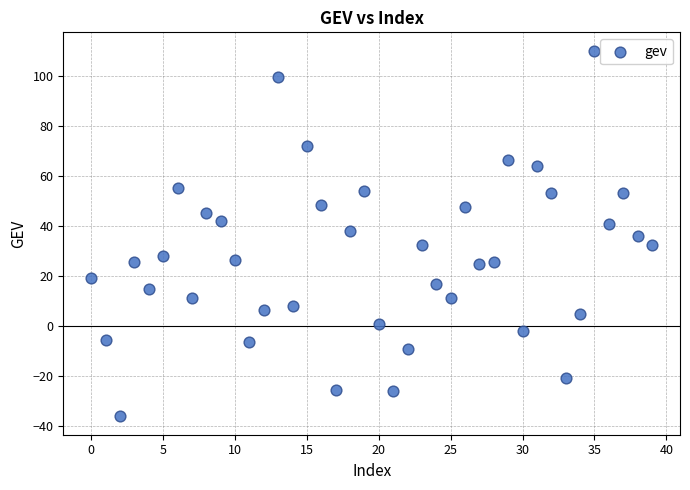

What is the range of Y values (max minus min)?

146.6